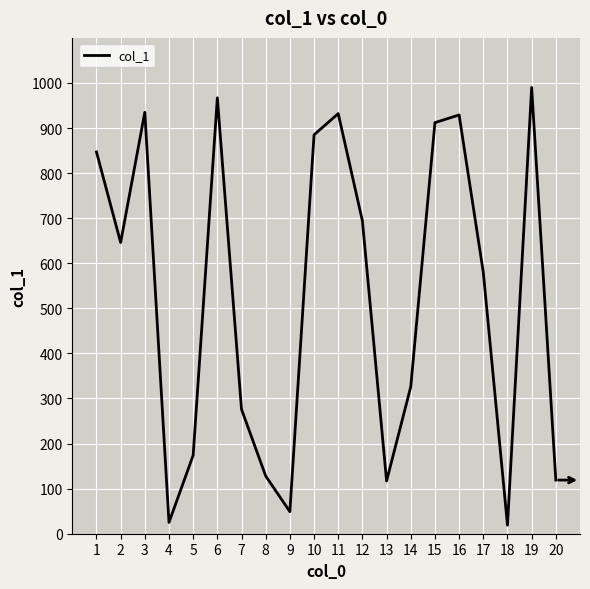

The value at 20 is 119. True or false?

True